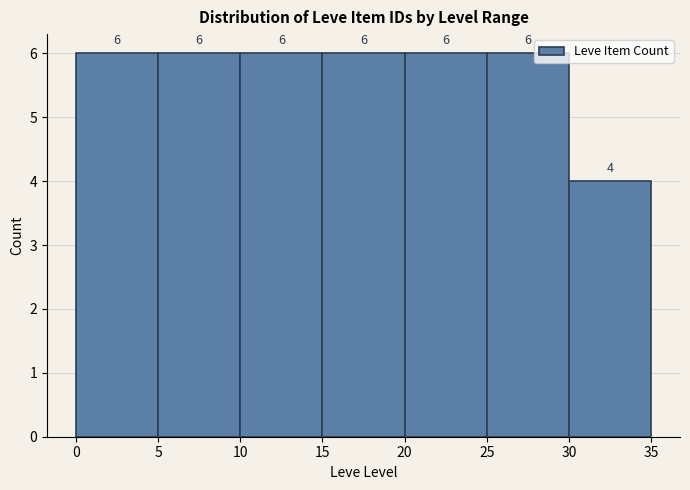

Reading left to right, list every bar in this chart as the range it spans on the x-axis followed by its height.

0 to 5: 6
5 to 10: 6
10 to 15: 6
15 to 20: 6
20 to 25: 6
25 to 30: 6
30 to 35: 4